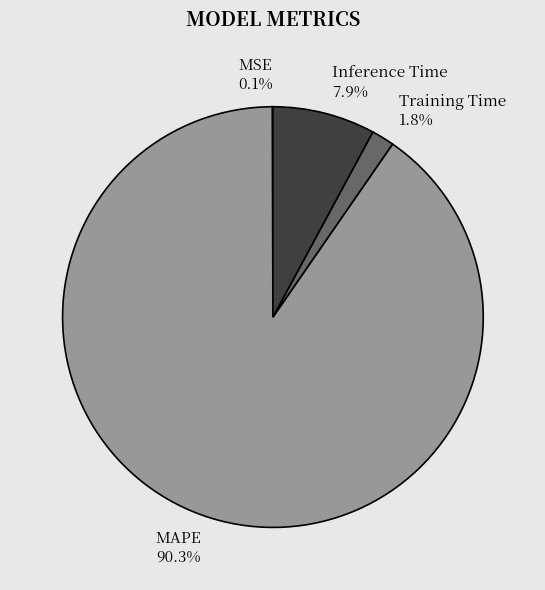

Between MAPE and Training Time, which is larger?

MAPE